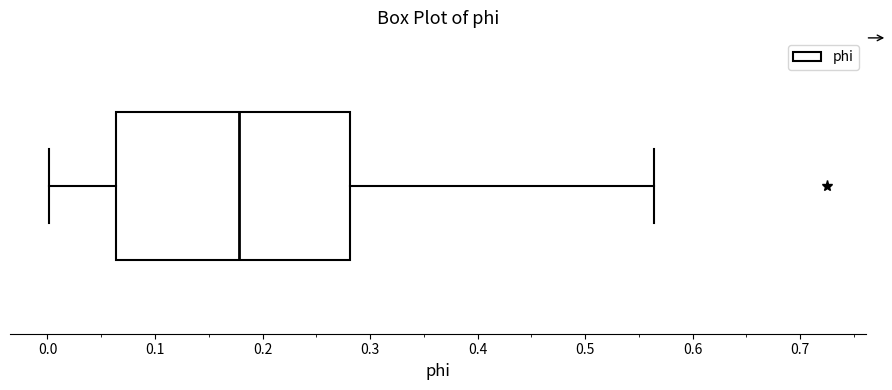

Transcribe this box plot: give where the median line is, the range the box spans, and where the two whiskers end, as read against the x-axis. The values are not printed on the chart, so give them approximately, as read against the axis.

median 0.18, box 0.06 to 0.28, whiskers 0.00 to 0.56